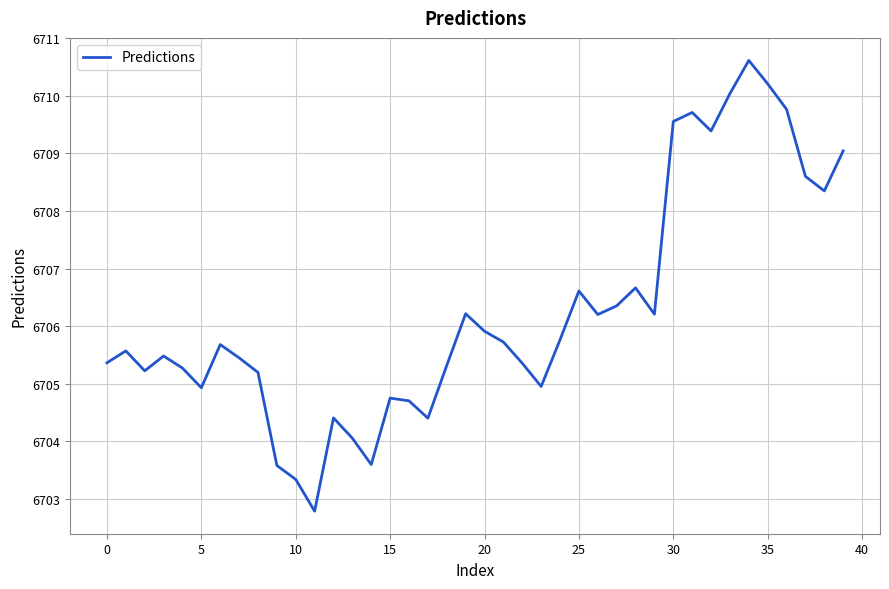

What is the smallest value displayed?

6702.8